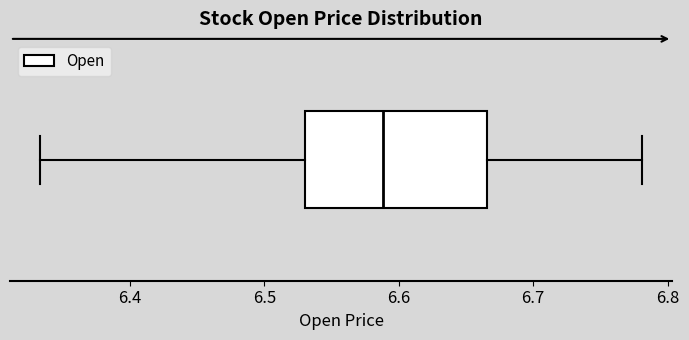

Where does the left whisker of the box end on the x-axis? The values are not printed on the chart, so give them approximately, as read against the axis.

6.33